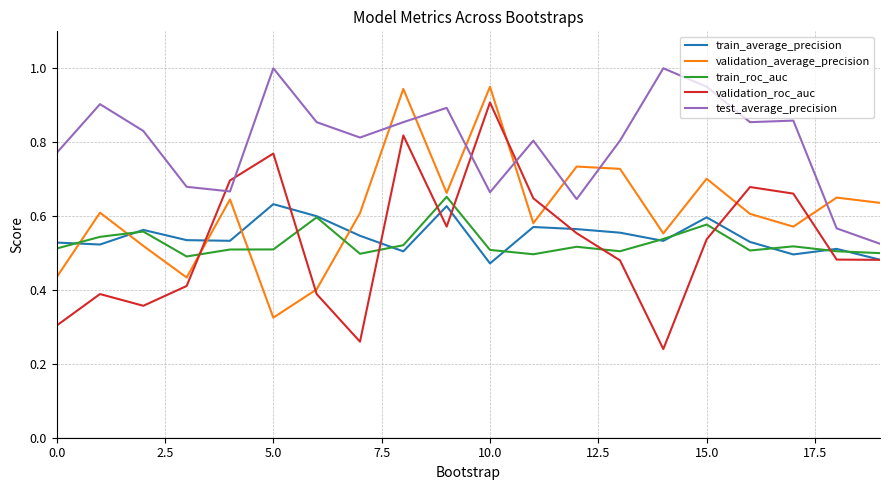

How many train_average_precision values are between 0 and 1?

20